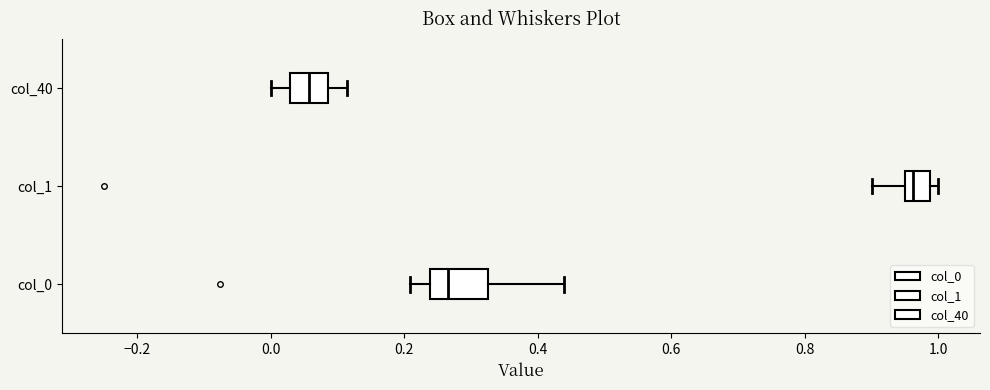

Reading bottom to top, transcribe this box plot: for each box, give where its median line is, the range the box spans, and where its two whiskers end, as read against the x-axis. The values are not printed on the chart, so give them approximately, as read against the axis.

col_0: median 0.26, box 0.24 to 0.32, whiskers 0.20 to 0.44
col_1: median 0.96 (just right of the box's left edge), box 0.96 to 0.98, whiskers 0.90 to 1.00
col_40: median 0.06, box 0.02 to 0.08, whiskers 0.00 to 0.12